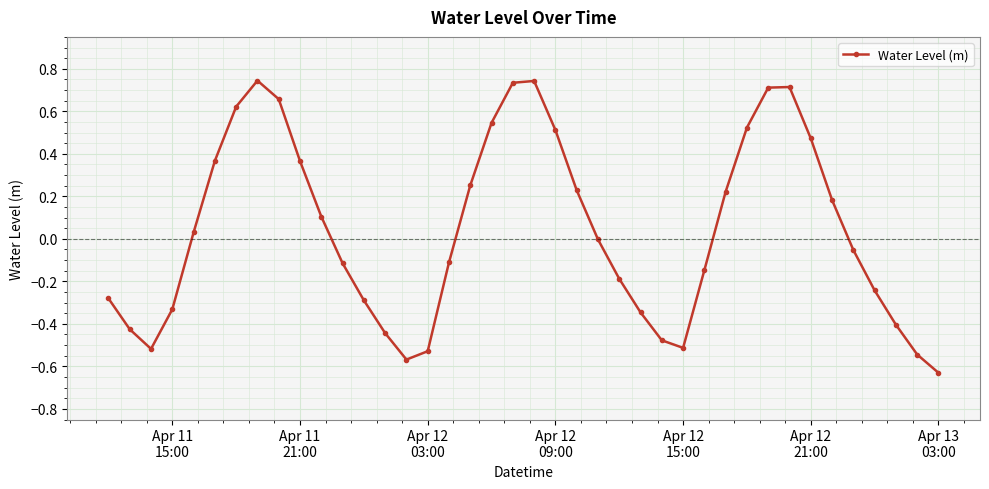

How many points are higher than both their immediate neighbors (excluding endpoints)?

3